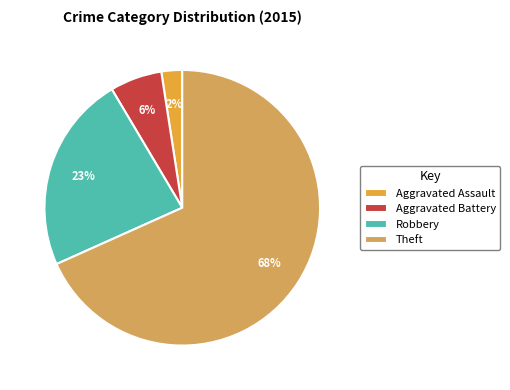

Rank the categories by value from highest to lowest.

Theft, Robbery, Aggravated Battery, Aggravated Assault